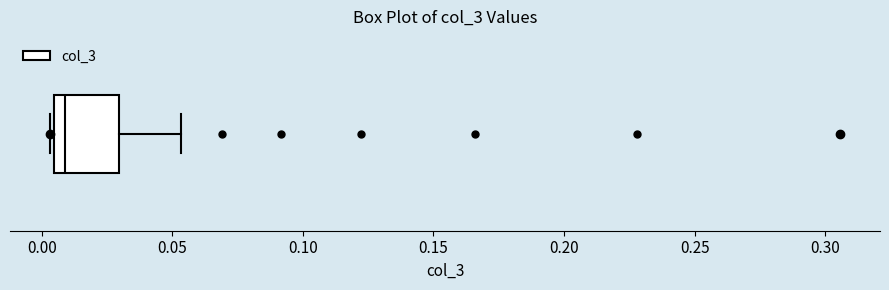

Read this box plot against the x-axis: the position of the median line, the range covered by the box, and the ends of both whiskers. The values are not printed on the chart, so give them approximately, as read against the axis.

median 0.010, box 0.005 to 0.030, whiskers 0.005 (just left of the box's left edge) to 0.055